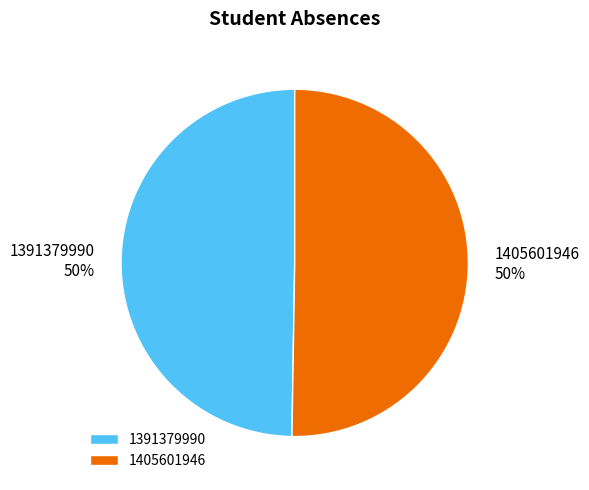

To the nearest percent, what is the average slice percentage?

50%